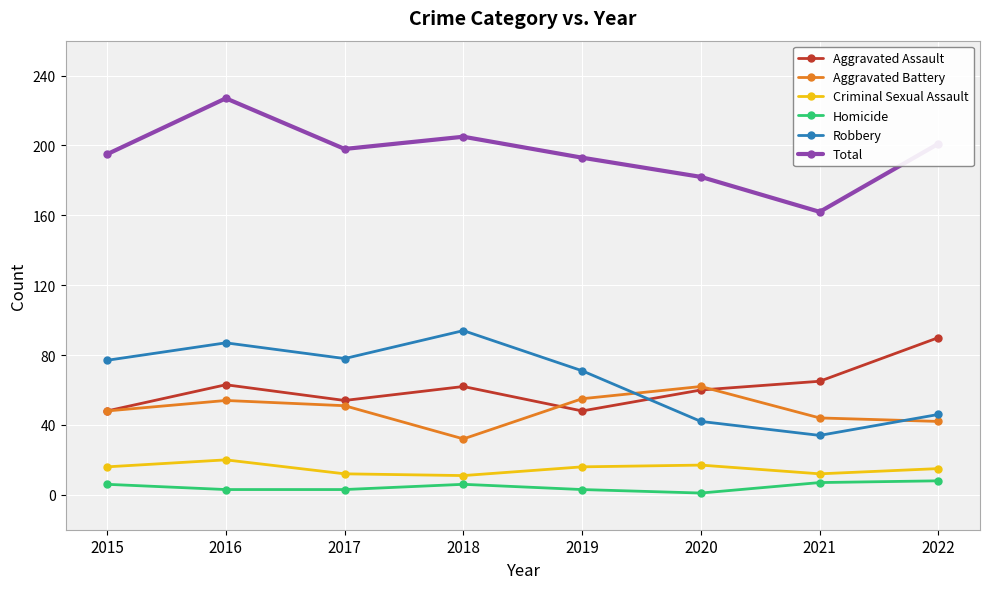

What is the total value across all series at 2015?

390